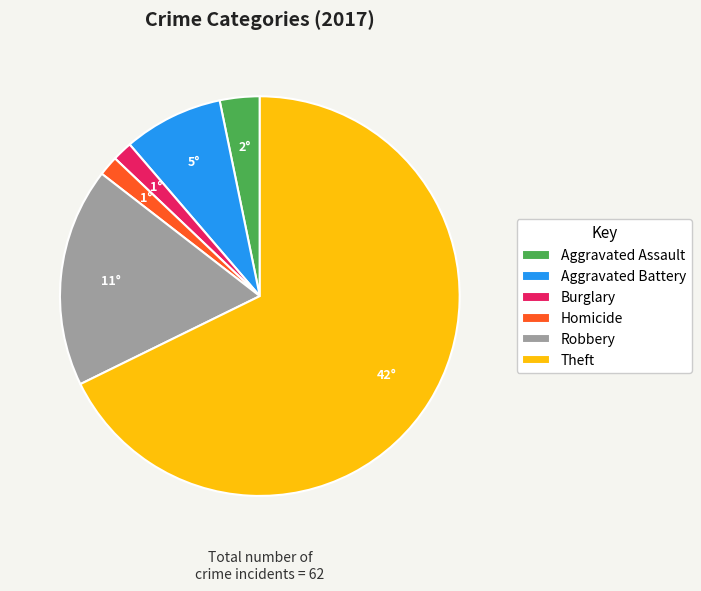

How many slices are in this pie chart?

6